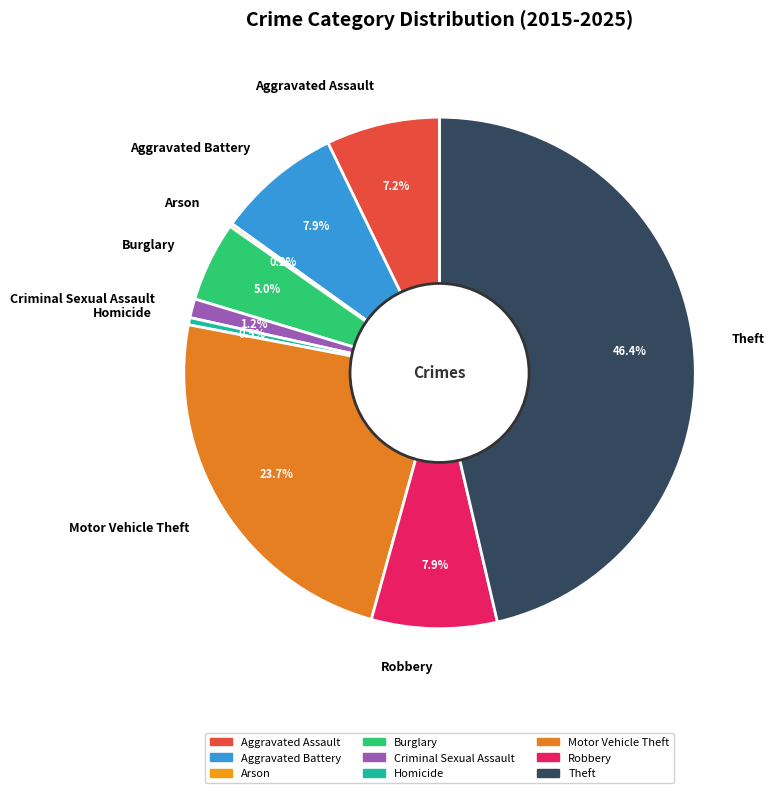

To the nearest percent, what is the difference between the largest and smallest slice percentages?

46%